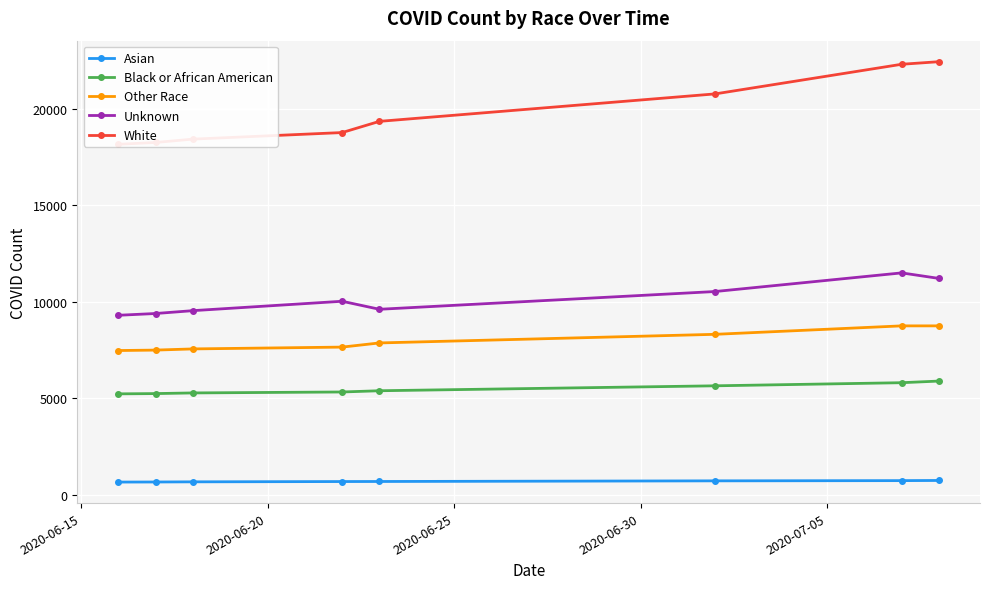

True or false: Unknown and Other Race intersect in this chart.

False